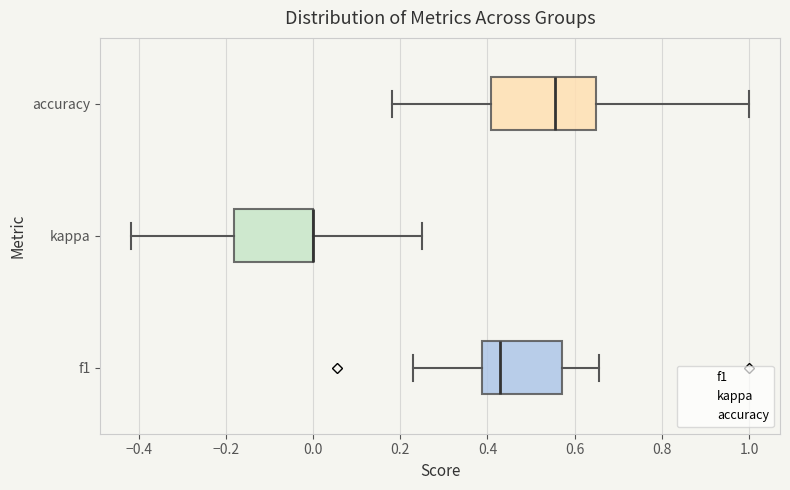

Reading bottom to top, read every box against the x-axis: the position of its median line, the range the box covers, and the ends of its whiskers. The values are not printed on the chart, so give them approximately, as read against the axis.

f1: median 0.42, box 0.38 to 0.58, whiskers 0.22 to 0.66
kappa: median 0.00 (drawn on the box's right edge), box -0.18 to 0.00, whiskers -0.42 to 0.26
accuracy: median 0.56, box 0.40 to 0.66, whiskers 0.18 to 1.00